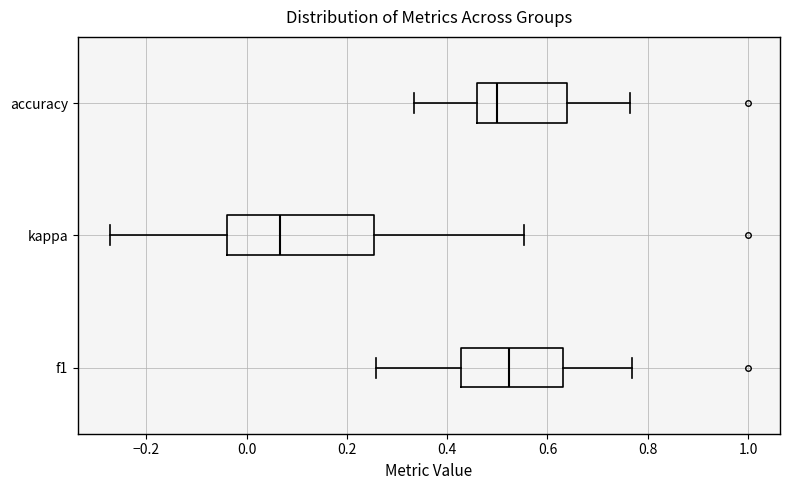

Where does the right whisker of the box for accuracy end on the x-axis? The values are not printed on the chart, so give them approximately, as read against the axis.

0.76